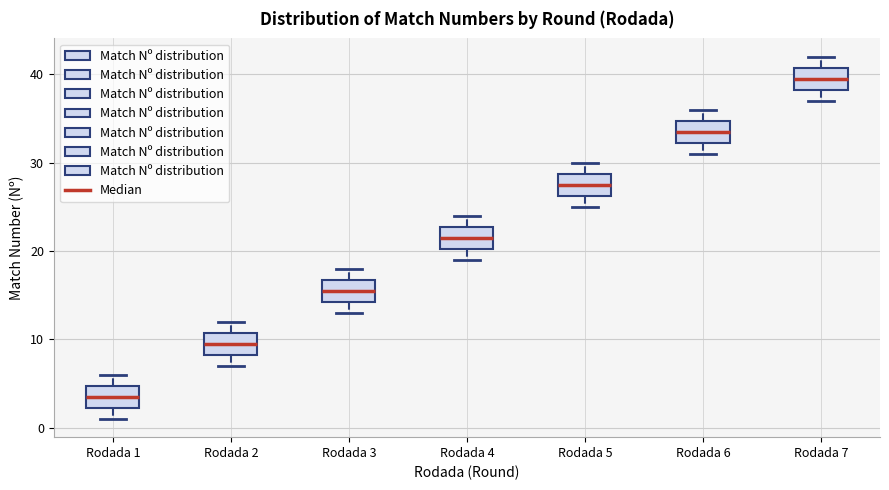

Which box has the lowest median line?

Rodada 1